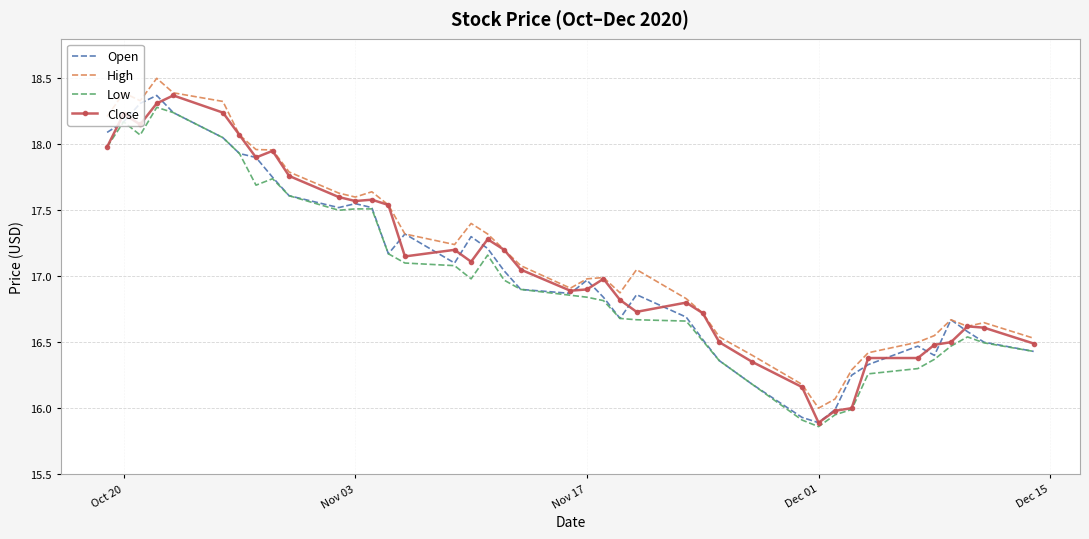

What are all the series names shown in the legend?

Open, High, Low, Close